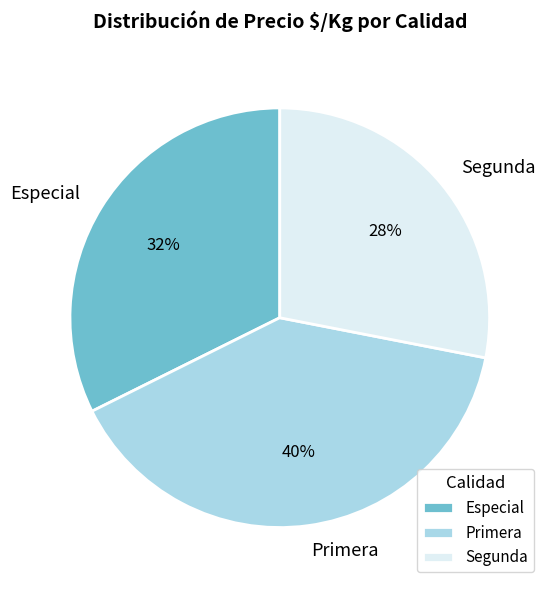

Do Segunda and Especial together represent more than half of the pie?

Yes